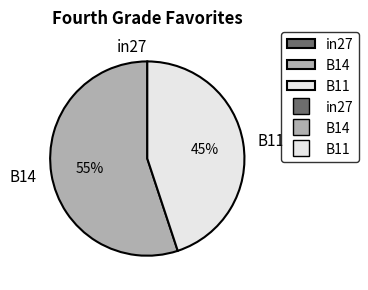

True or false: B14 accounts for 65% of the total.

False